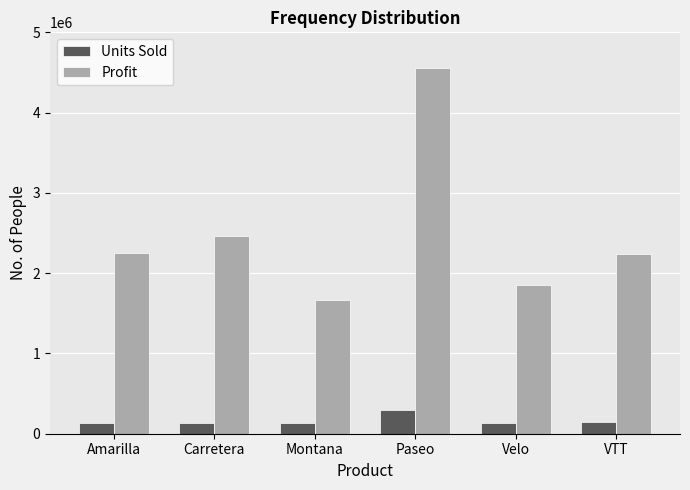

What is the average value of the Units Sold series?

160575